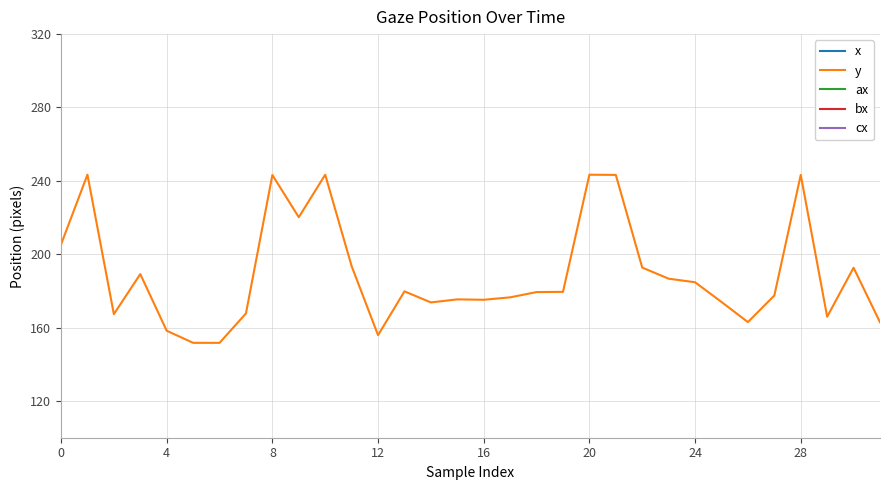

Does the chart have visible grid lines?

Yes